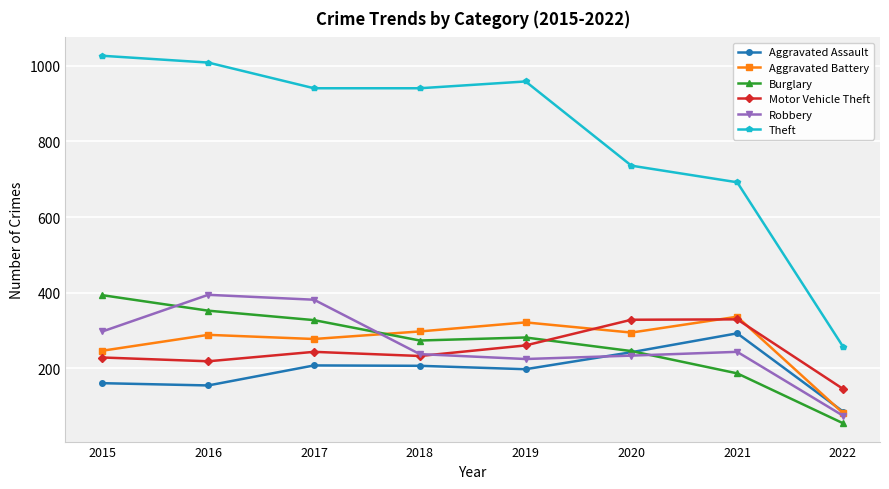

Does the chart display data point markers on the line(s)?

Yes